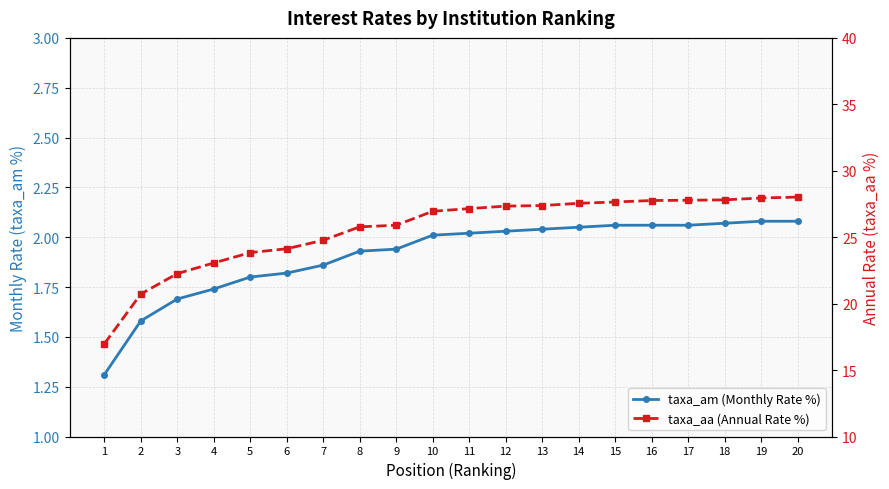

The value of taxa_am (Monthly Rate %) at 17 is 2.1. True or false?

True